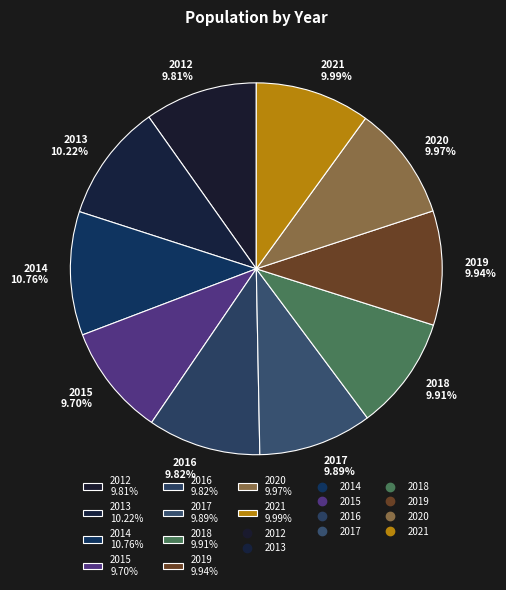

What is the ratio of the value at 2012 9.81% to the value at 2016 9.82%?

1.0